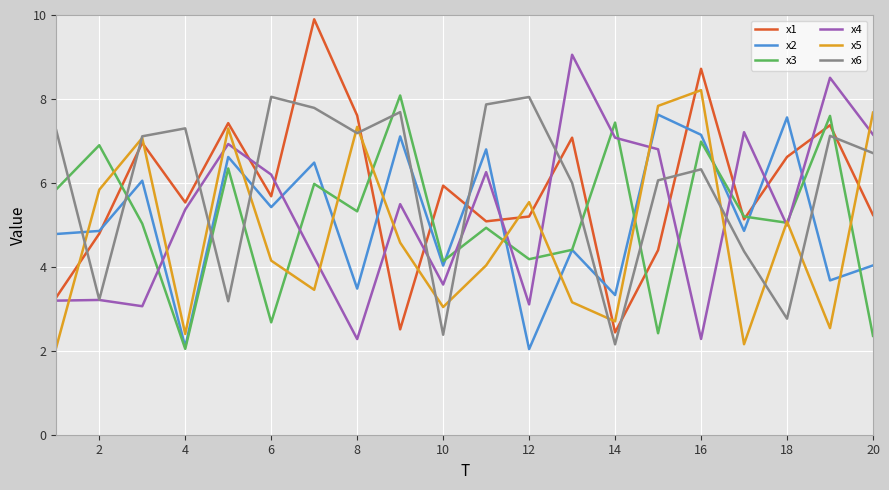

After their last crossing, which series has the higher values: x1 or x4?

x4